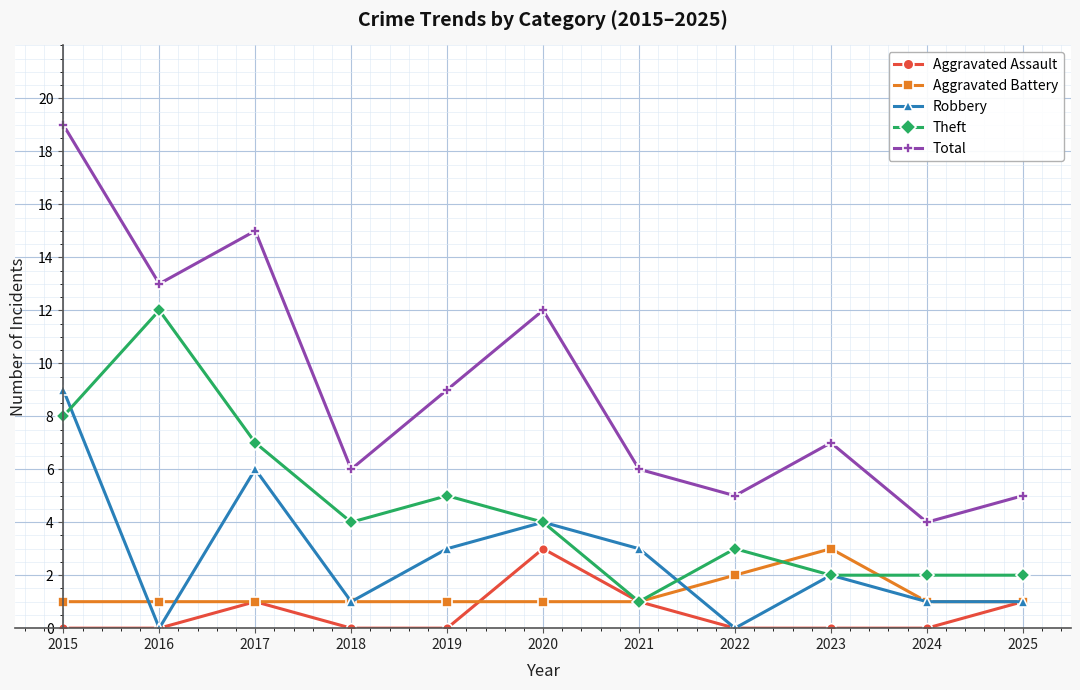

True or false: Robbery and Total cross at least once.

False